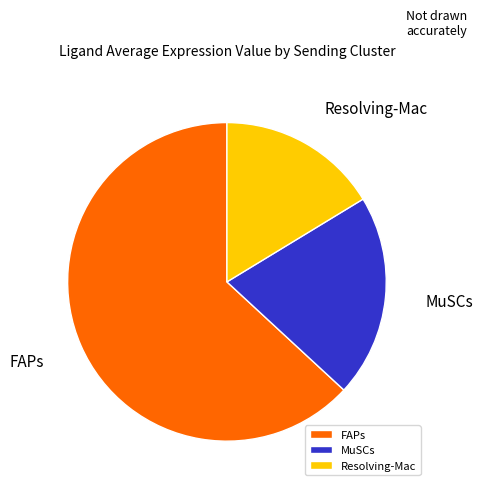

What is the smallest slice in the pie chart?

Resolving-Mac